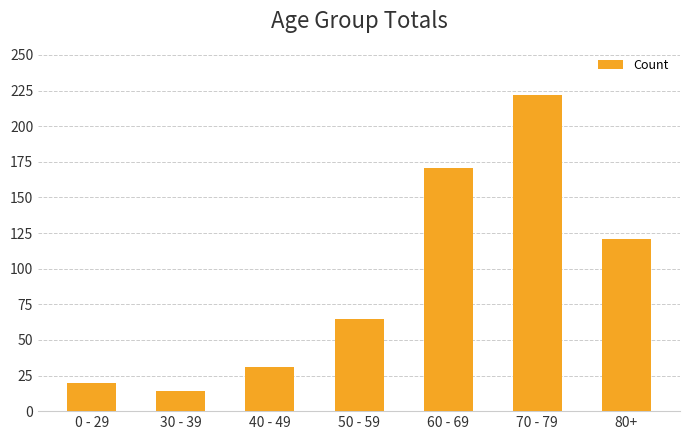

What is the change in value from 50 - 59 to 70 - 79?

+157